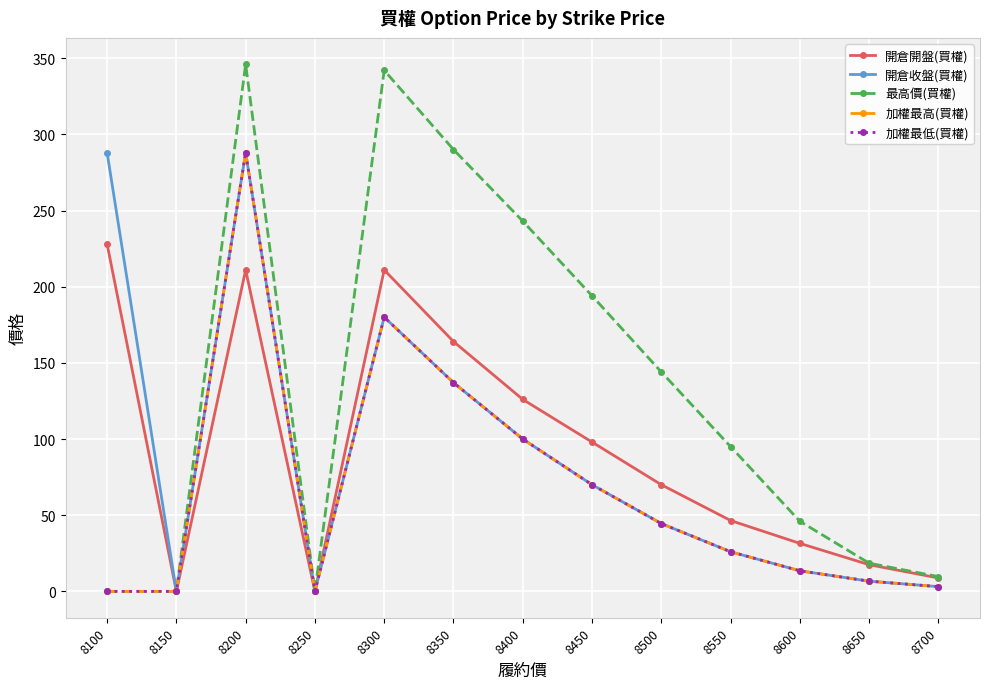

What is the sum of all 開倉開盤(買權) values?

1212.3